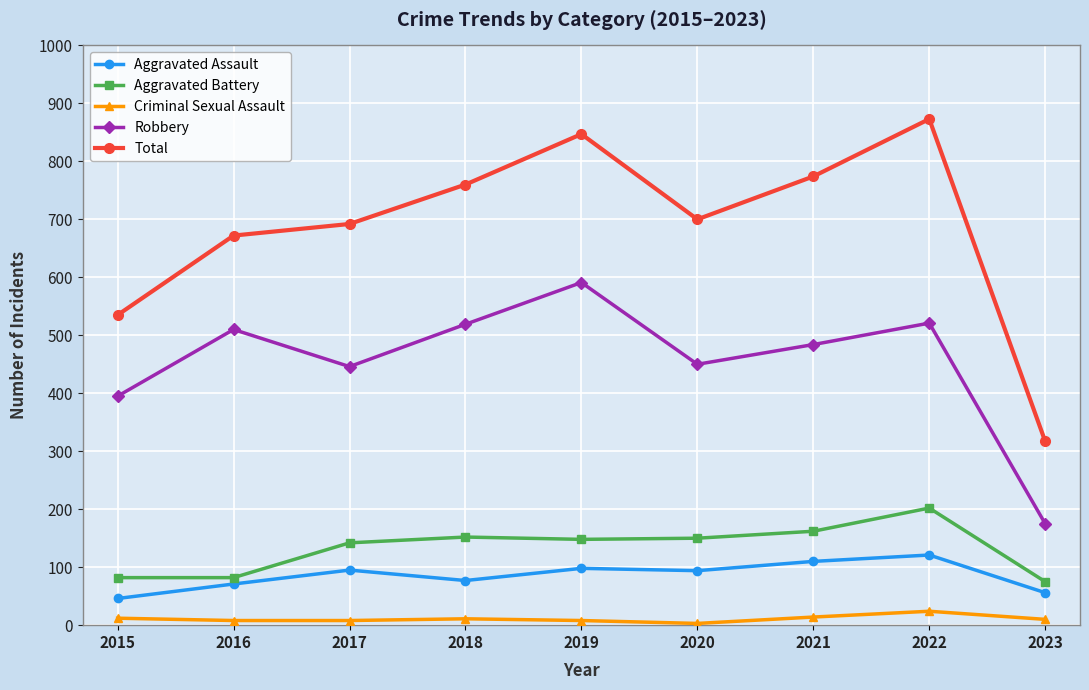

The value of Total at 2017 is 219. True or false?

False